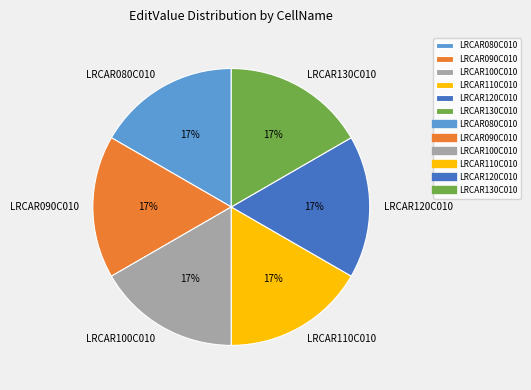

Do LRCAR120C010 and LRCAR110C010 together represent more than half of the pie?

No